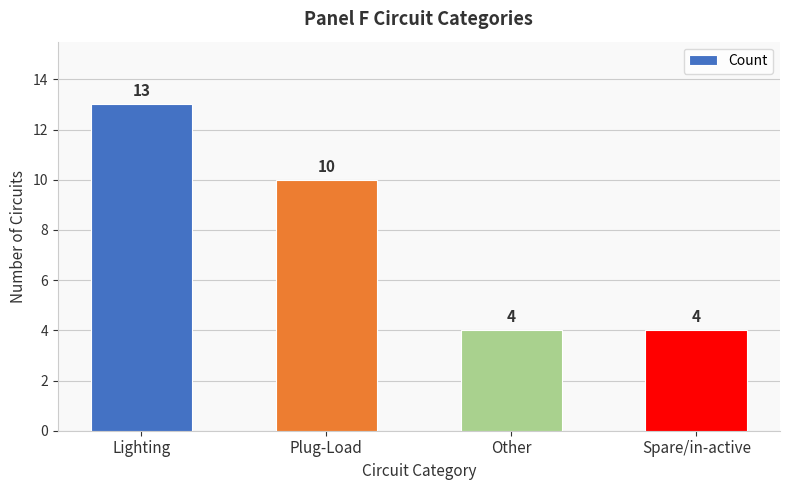

What is the minimum value shown in the chart?

4